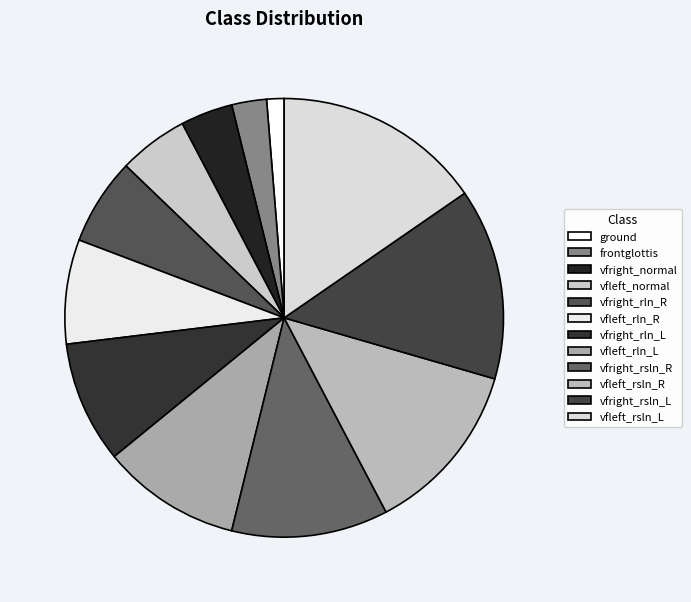

Does vfright_rsln_L represent more than half of the total?

No